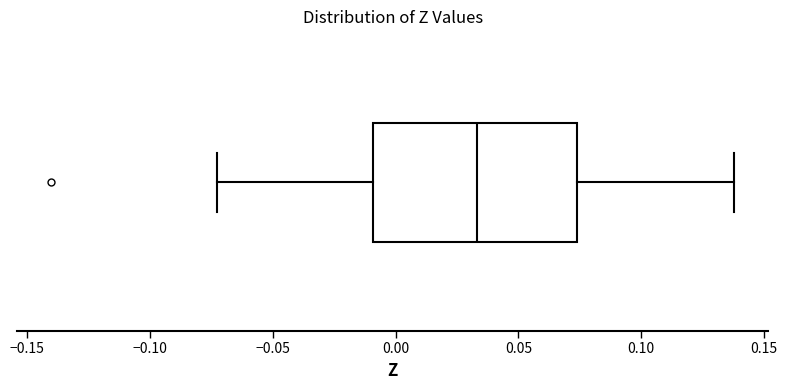

Where is the right edge of the box on the x-axis? The values are not printed on the chart, so give them approximately, as read against the axis.

0.075